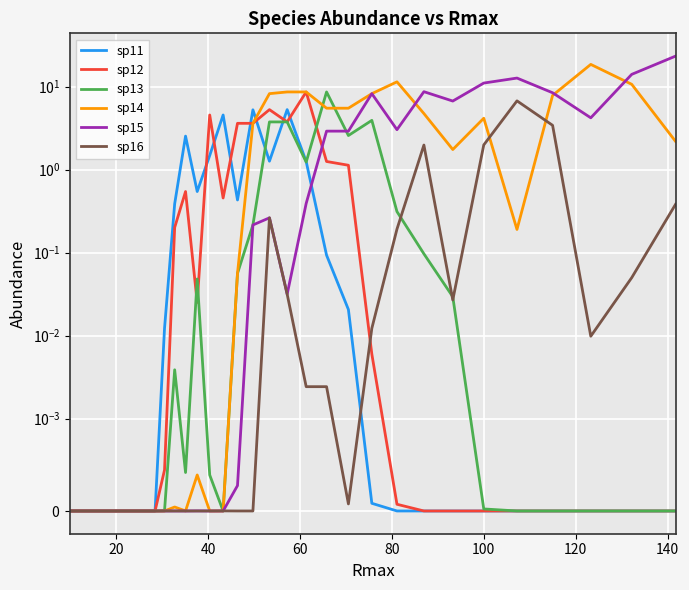

The sp13 series shows 0.0 at 34. True or false?

False